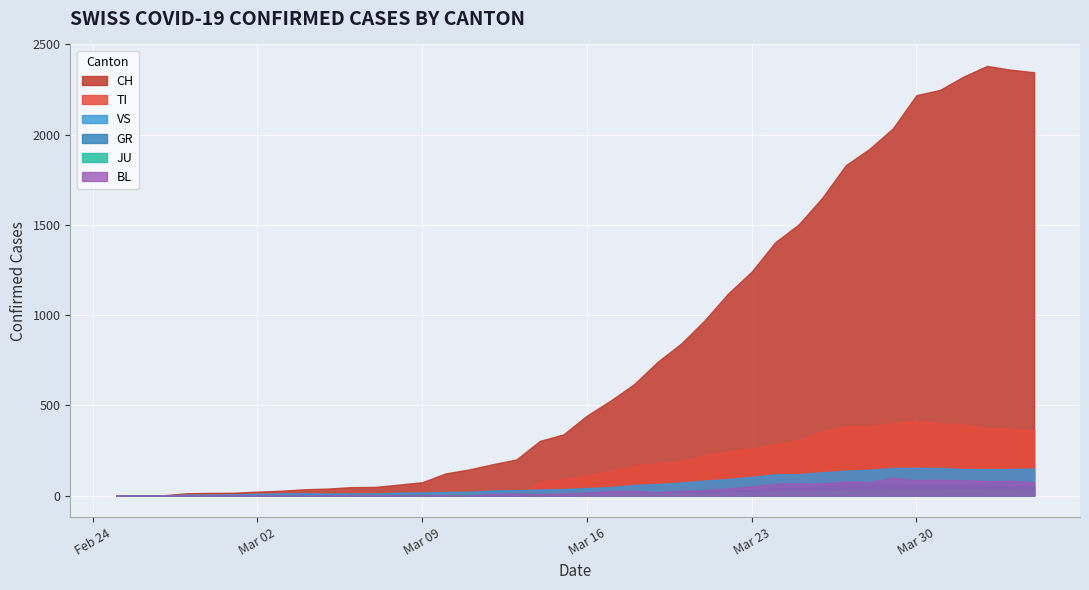

True or false: JU and CH cross at least once.

False